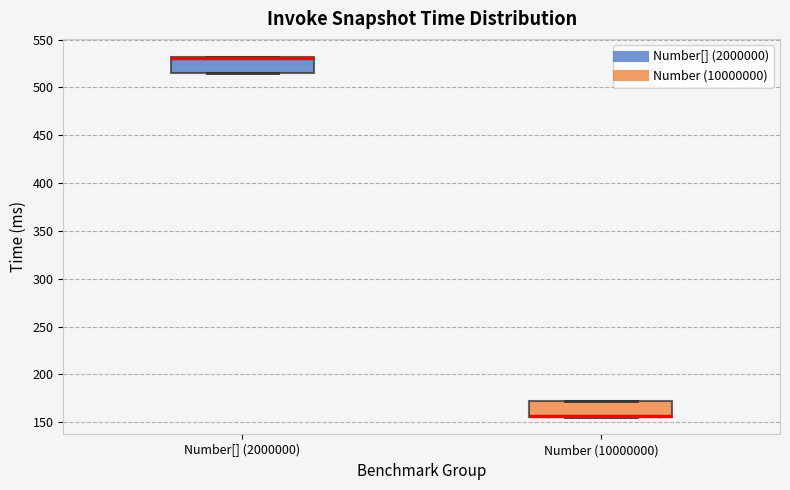

Reading left to right, read every box against the y-axis: the position of its median line, the range the box covers, and the ends of its whiskers. The values are not printed on the chart, so give them approximately, as read against the axis.

Number[] (2000000): median 530 (drawn on the box's upper edge), box 515 to 530, whiskers 515 to 530
Number (10000000): median 155 (drawn on the box's lower edge), box 155 to 170, whiskers 155 to 170